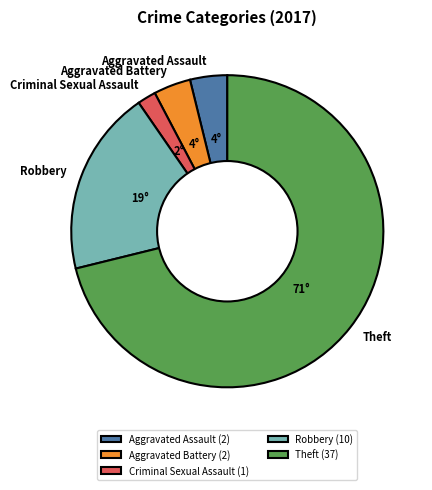

What is the majority slice?

Theft